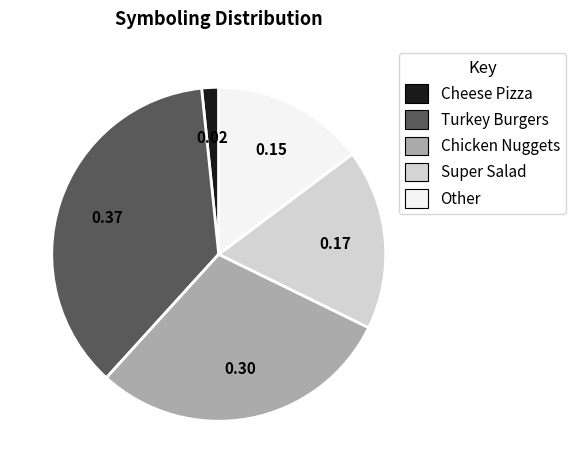

Rank the categories by value from highest to lowest.

Turkey Burgers, Chicken Nuggets, Super Salad, Other, Cheese Pizza